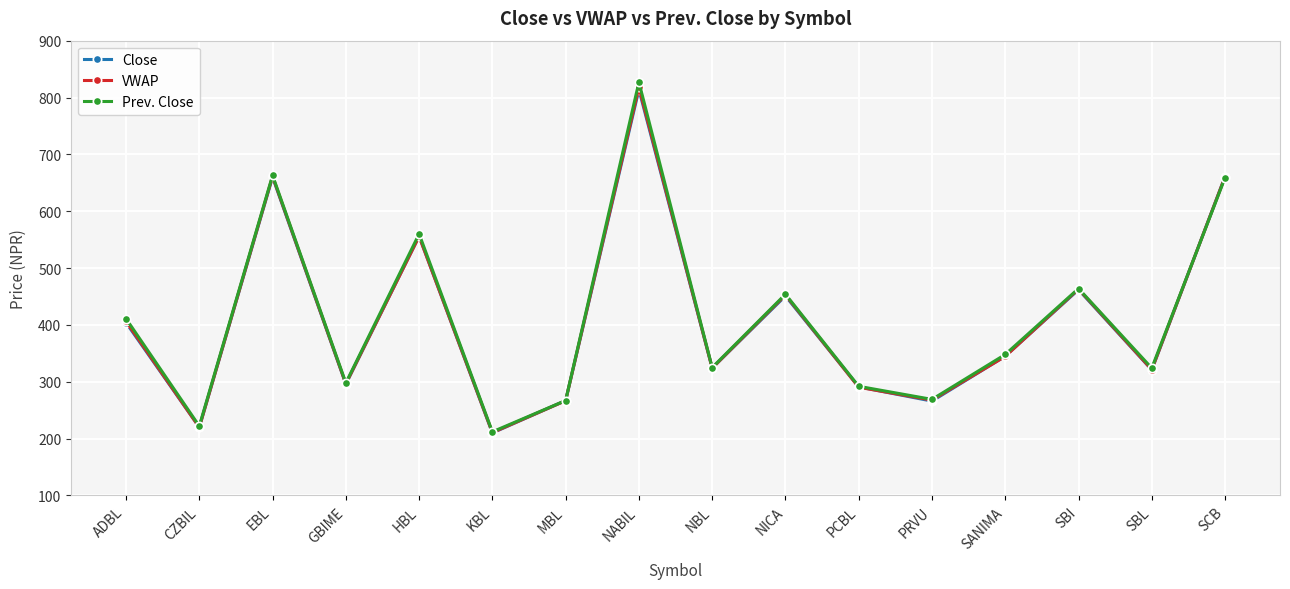

How many lines are shown in the chart?

3